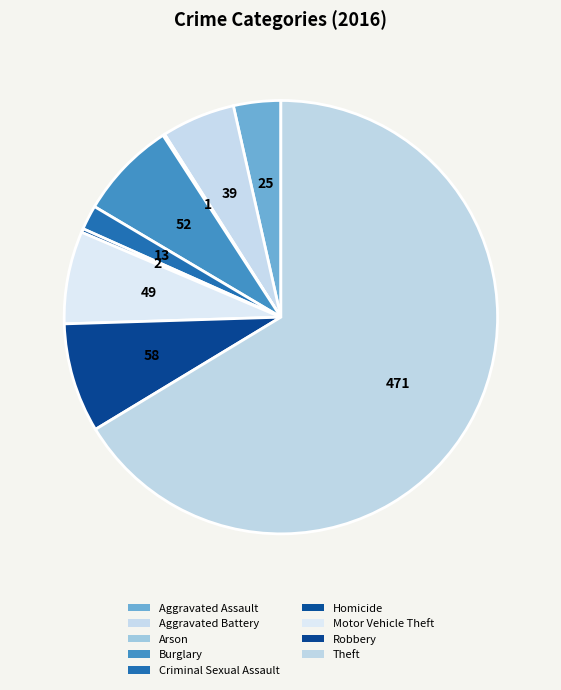

Is the sum of Criminal Sexual Assault and Burglary greater than half?

No